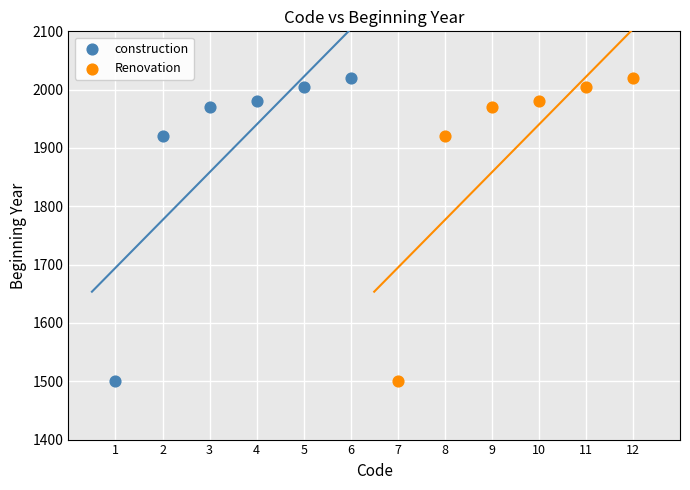

What are all the series names shown in the legend?

construction, Renovation